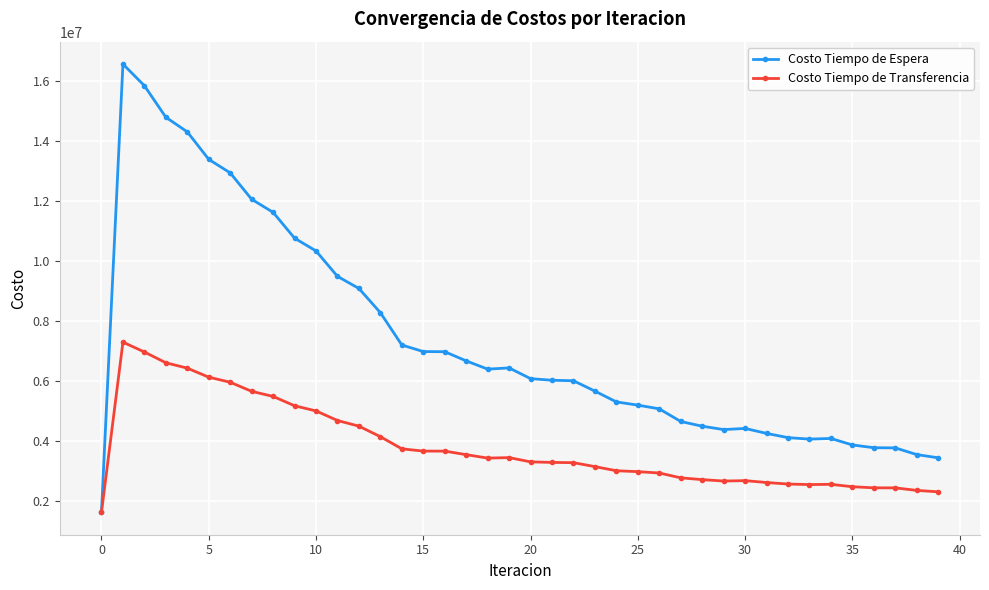

What is the maximum value for Costo Tiempo de Espera?

16579492.6